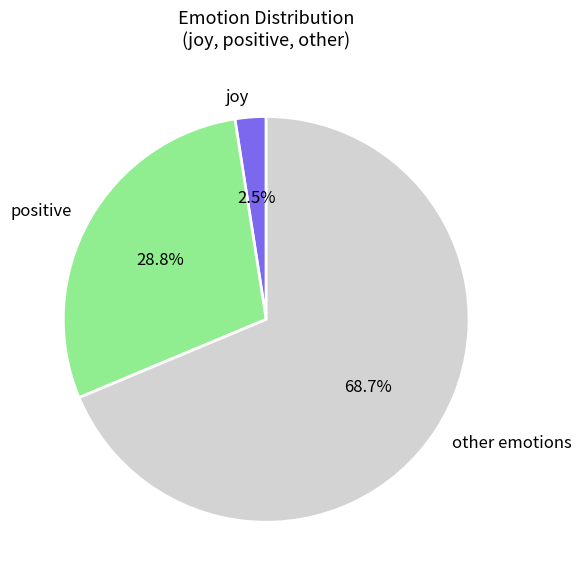

To the nearest percent, what is the average slice percentage?

33%